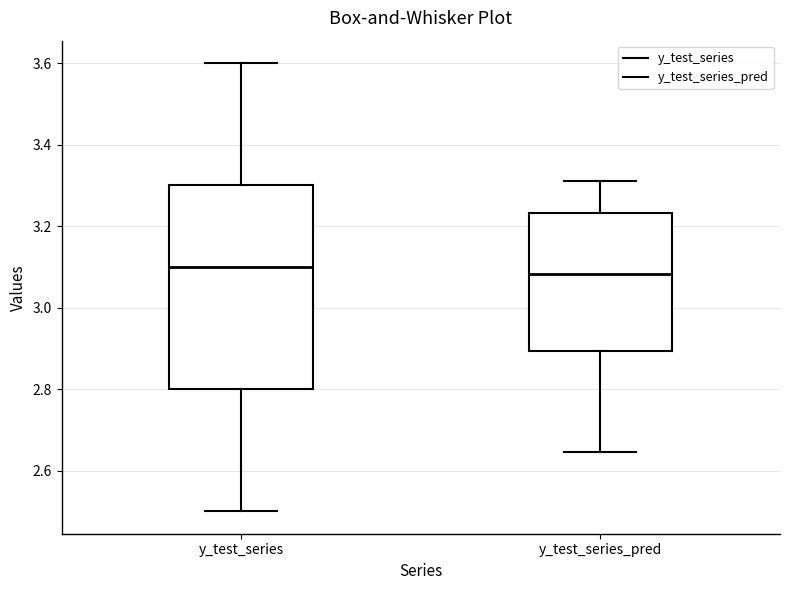

Where is the lower edge of the box for y_test_series on the y-axis? The values are not printed on the chart, so give them approximately, as read against the axis.

2.80